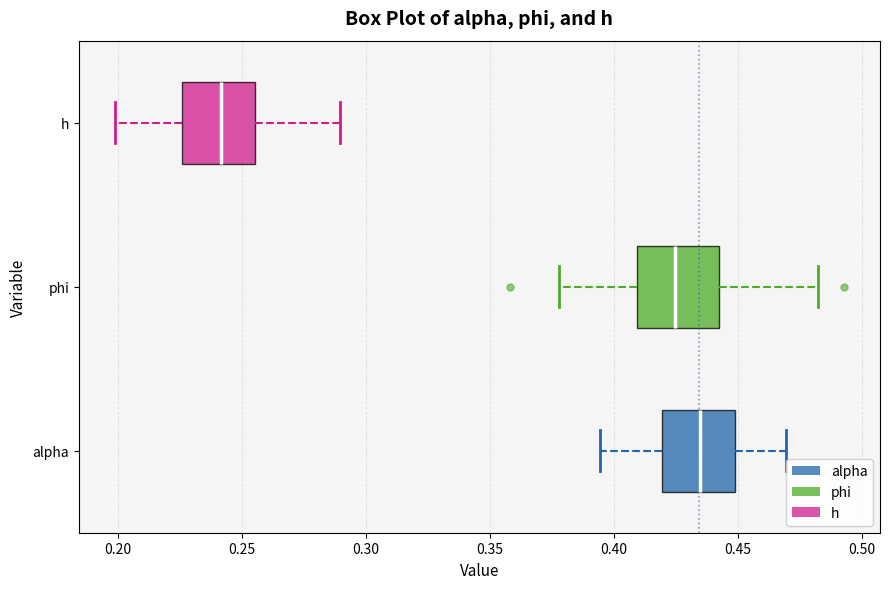

Reading bottom to top, read every box against the x-axis: the position of its median line, the range the box covers, and the ends of its whiskers. The values are not printed on the chart, so give them approximately, as read against the axis.

alpha: median 0.435, box 0.420 to 0.450, whiskers 0.395 to 0.470
phi: median 0.425, box 0.410 to 0.445, whiskers 0.380 to 0.480
h: median 0.240, box 0.225 to 0.255, whiskers 0.200 to 0.290